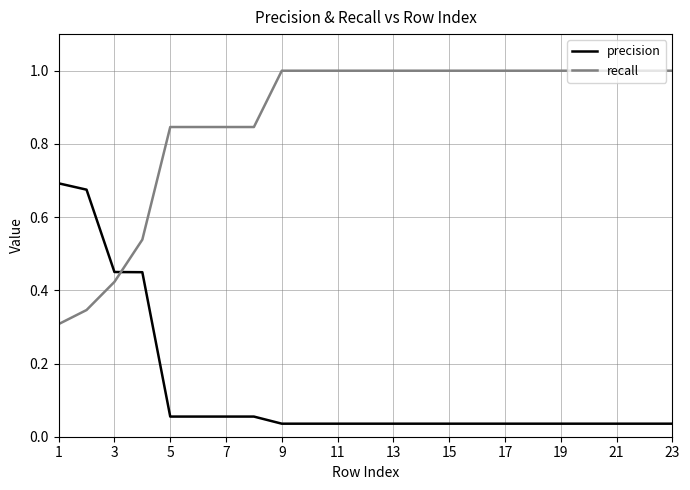

Which series has the largest total across all categories?

recall